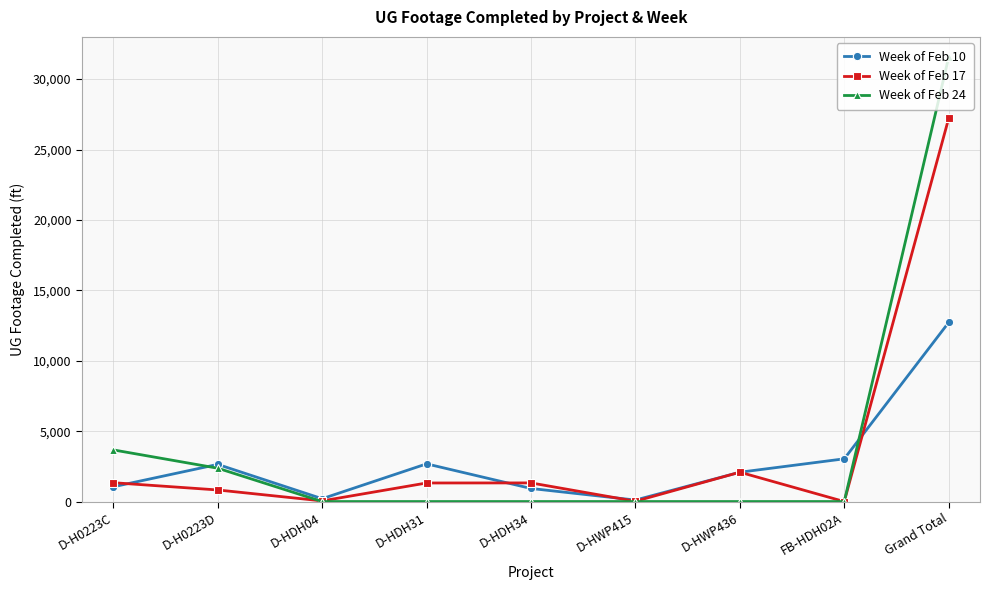

In Week of Feb 17, how many points are higher than both neighbors (excluding endpoints)?

2